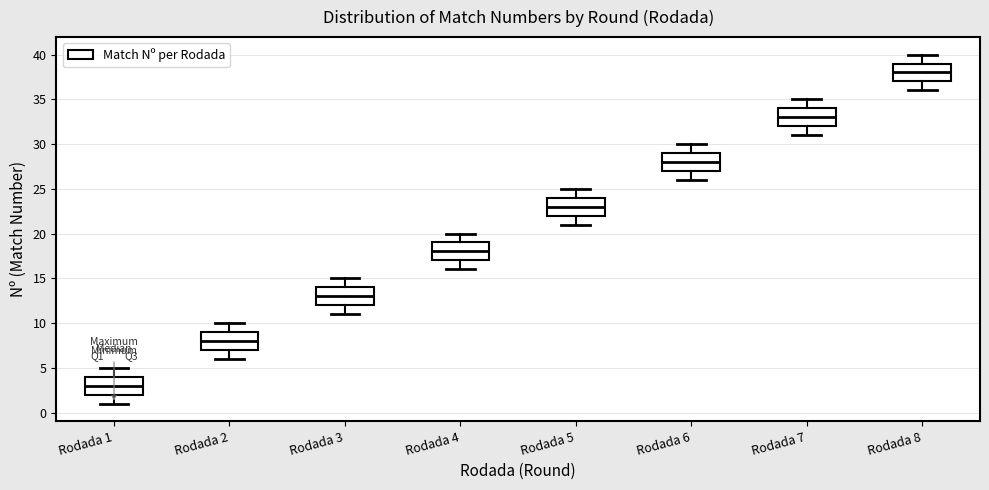

Where is the upper edge of the box for Rodada 3 on the y-axis? The values are not printed on the chart, so give them approximately, as read against the axis.

14